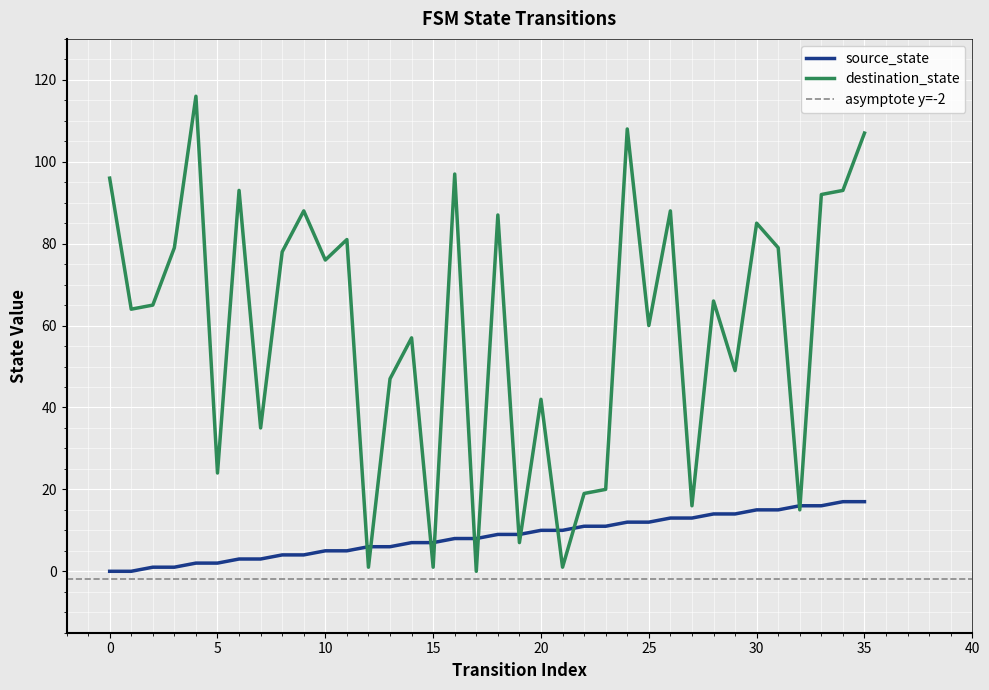

What is the maximum value for source_state?

17